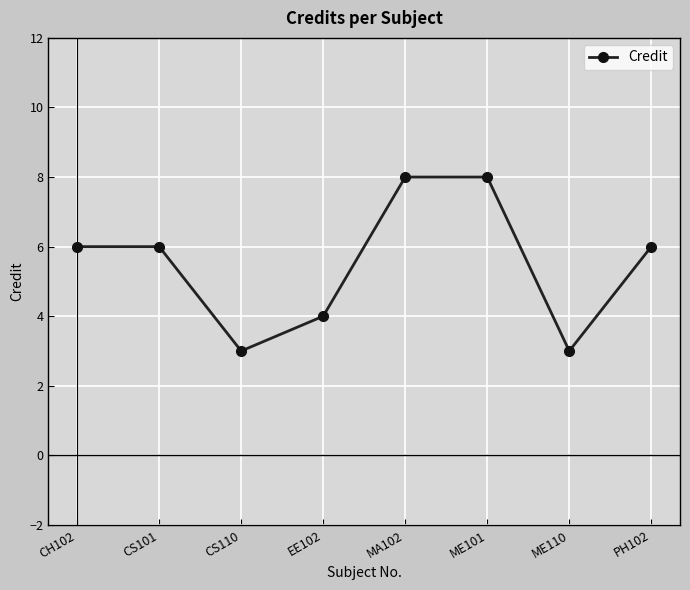

What is the maximum value shown in the chart?

8